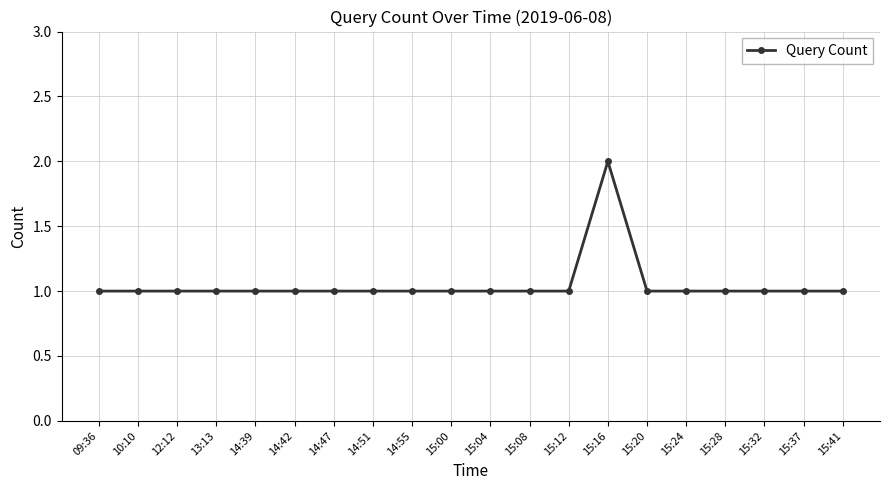

Reading right to left, what are all the values shown in this chart?

1	1	1	1	1	1	2	1	1	1	1	1	1	1	1	1	1	1	1	1